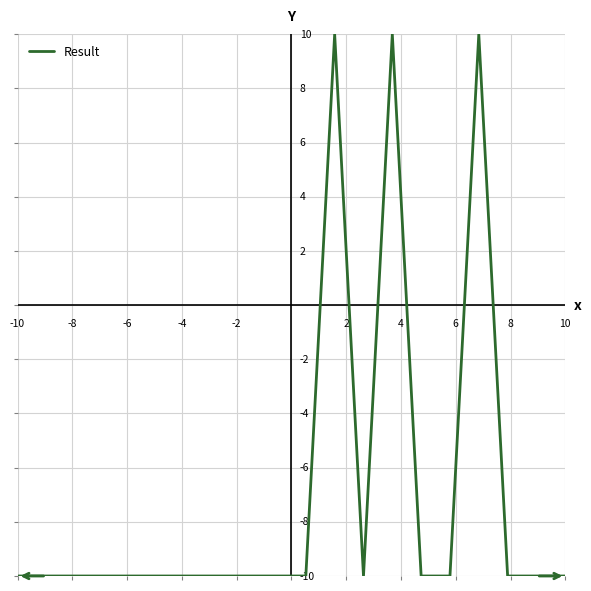

Reading left to right, list all the values displayed in this chart.

-10	-10	-10	-10	-10	-10	-10	-10	-10	-10	-10	10	-10	10	-10	-10	10	-10	-10	-10